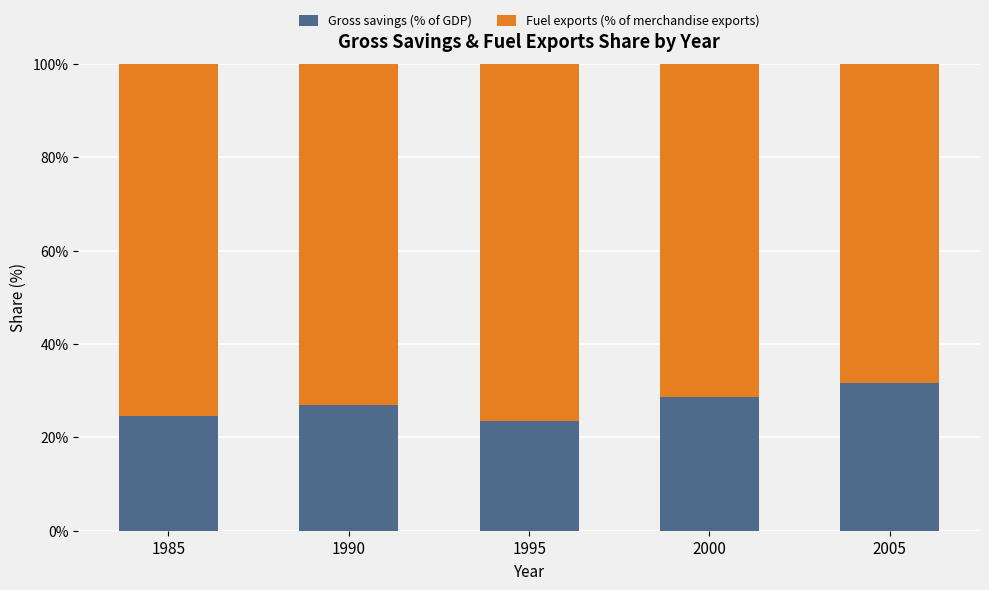

Are the bars grouped side by side (vs. stacked)?

No